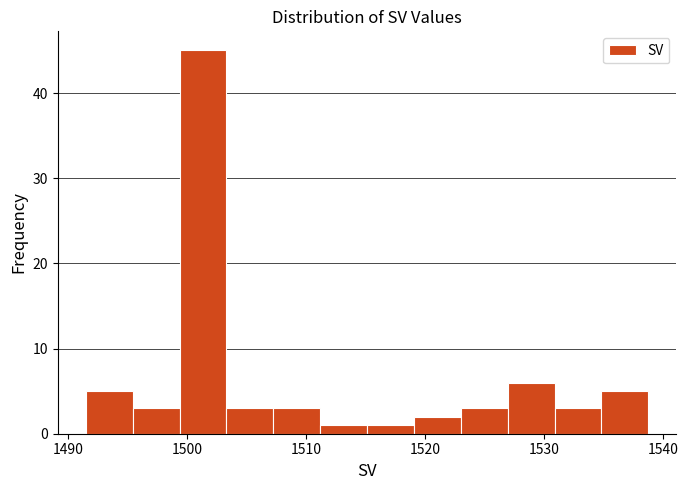

Read against the x-axis, roughly where is the centre of the tallest bar?

1501